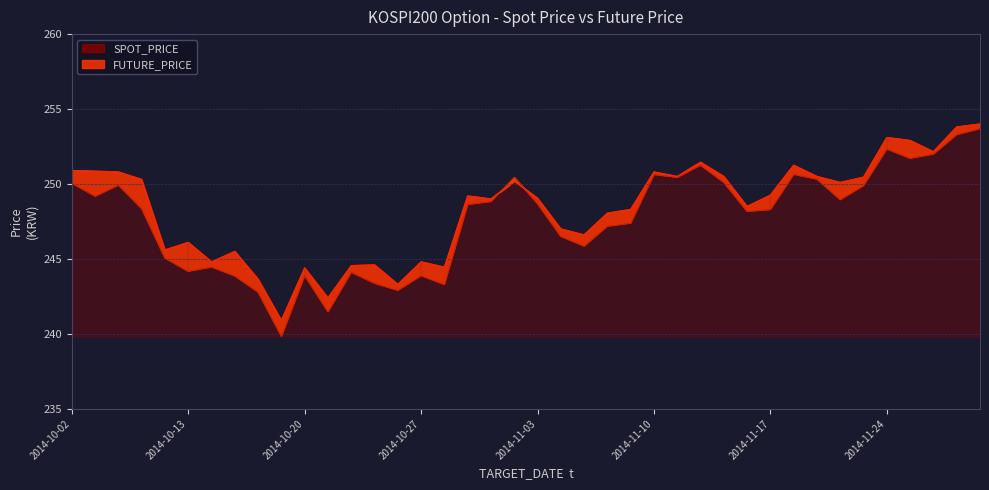

At which label does FUTURE_PRICE first exceed 249?

2014-10-02